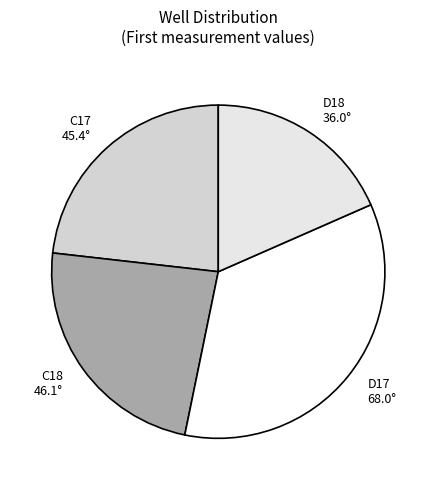

Combined, do D18 and C18 account for over 50%?

No